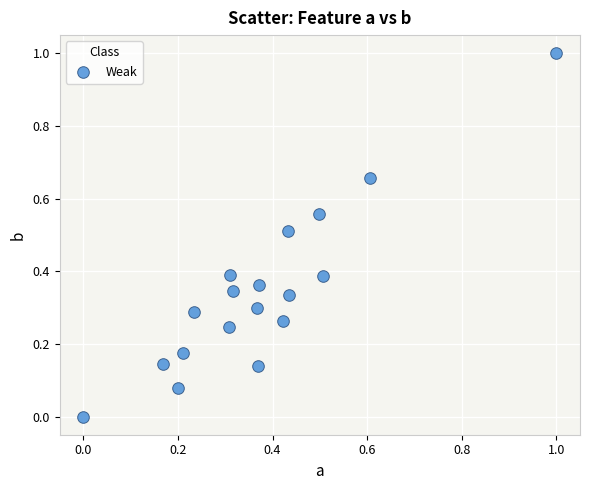

What is the range of Y values (max minus min)?

1.0